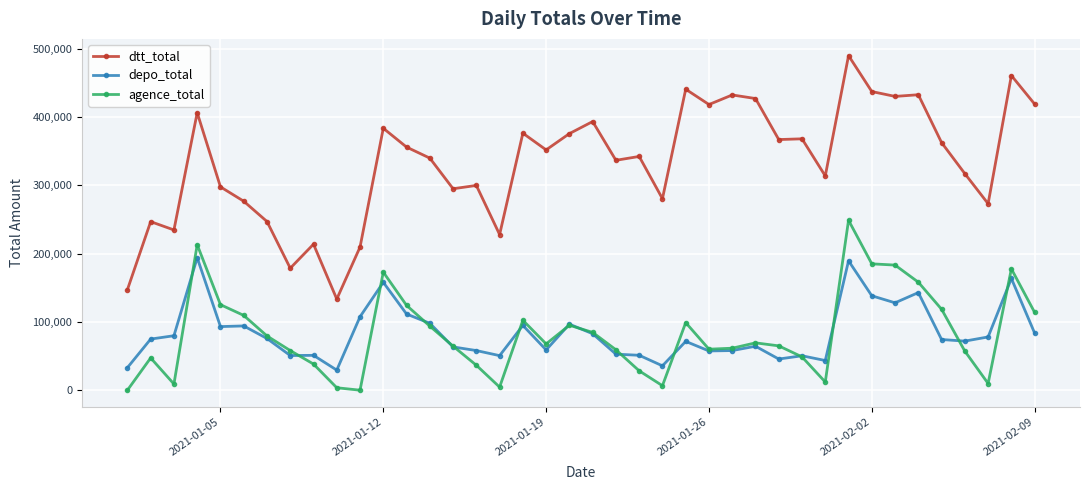

At how many categories does at least one series exceed 200587?

37